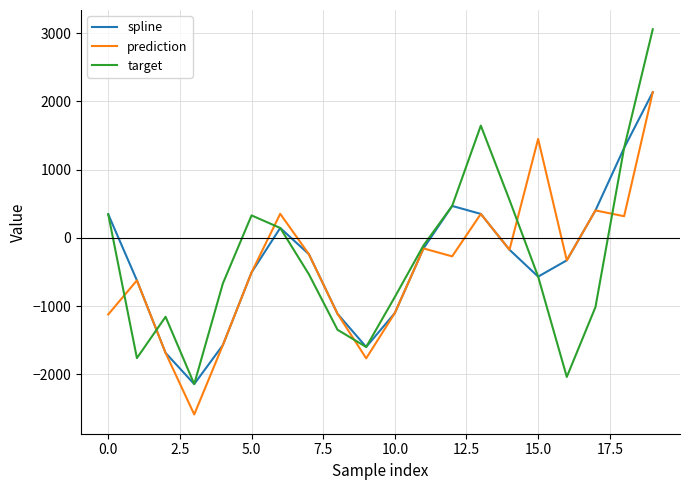

What is the maximum value shown in the chart?

3057.2